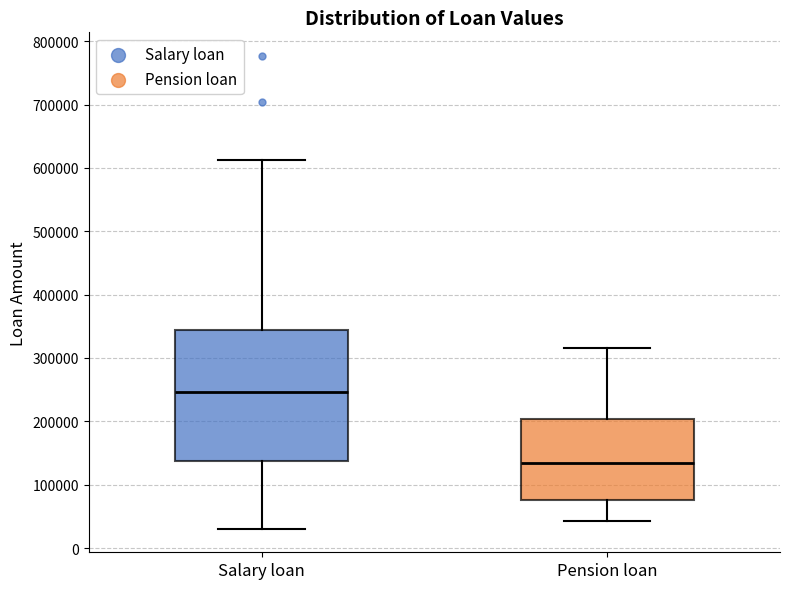

Where is the upper edge of the box for Salary loan on the y-axis? The values are not printed on the chart, so give them approximately, as read against the axis.

340000